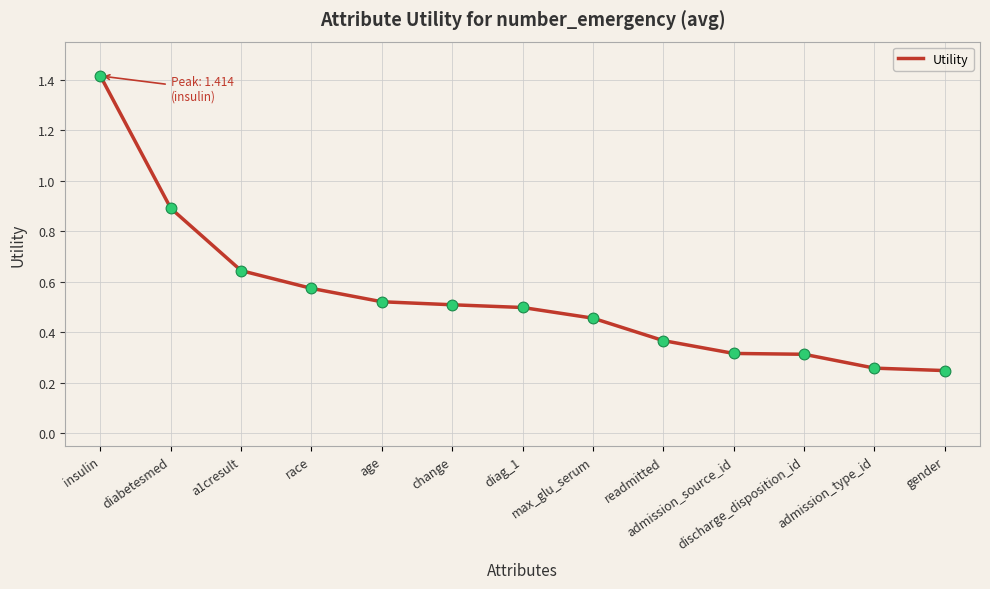

What is the change in value from insulin to admission_type_id?

-1.2